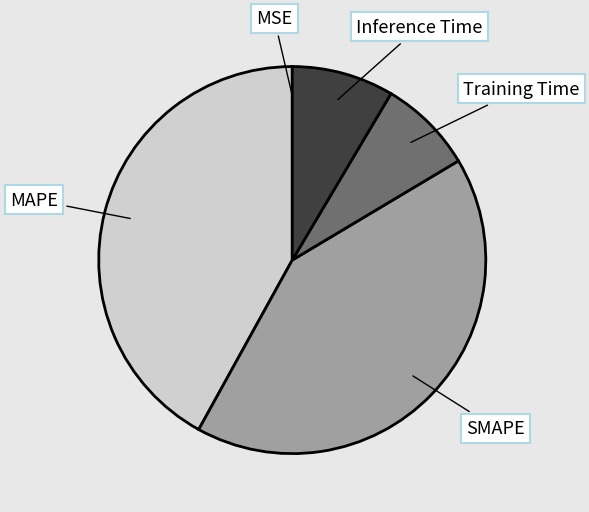

Is there a majority slice in this chart?

No